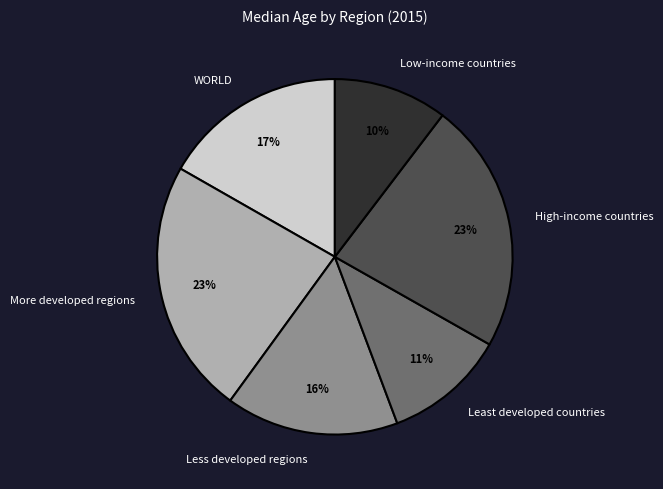

Which category has the smallest portion of the pie?

Low-income countries